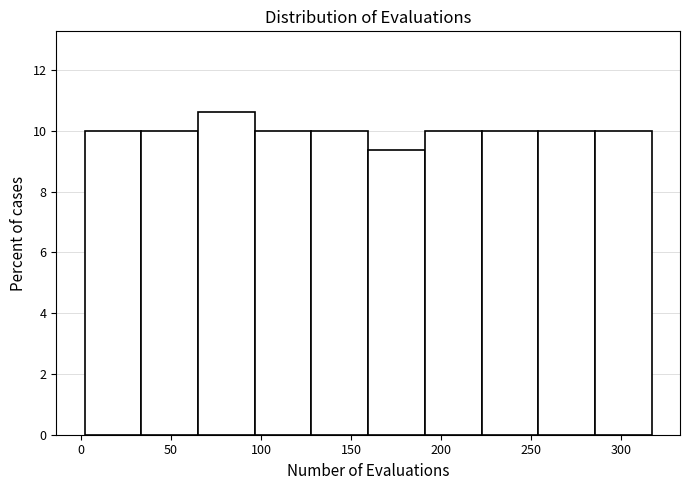

Reading left to right, list every bar in this chart as the range it spans on the x-axis followed by its height. Neither the bar edges nor the heights are printed on the chart, so give them approximately, as read against the axes.

2.0 to 33.5: 10.0
33.5 to 65.0: 10.0
65.0 to 96.5: 10.6
96.5 to 128.0: 10.0
128.0 to 159.5: 10.0
159.5 to 191.0: 9.4
191.0 to 222.5: 10.0
222.5 to 254.0: 10.0
254.0 to 285.5: 10.0
285.5 to 317.0: 10.0